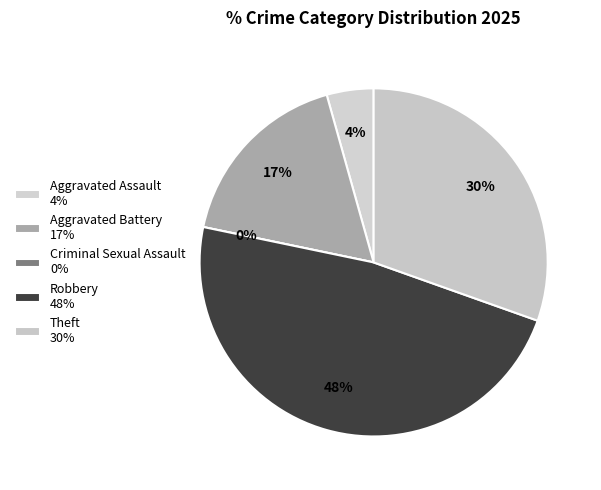

Which category has the smallest portion of the pie?

Criminal Sexual Assault